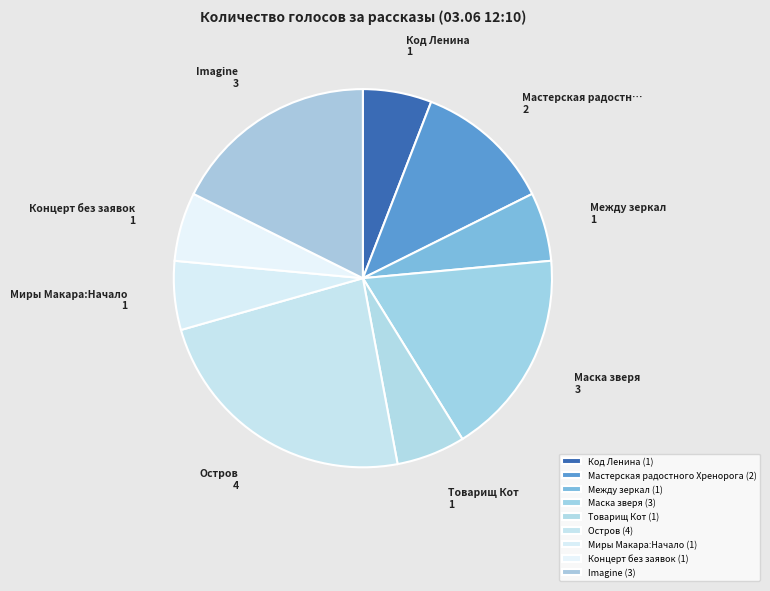

Which has a higher value, Мастерская радостного Хренорога or Маска зверя?

Маска зверя